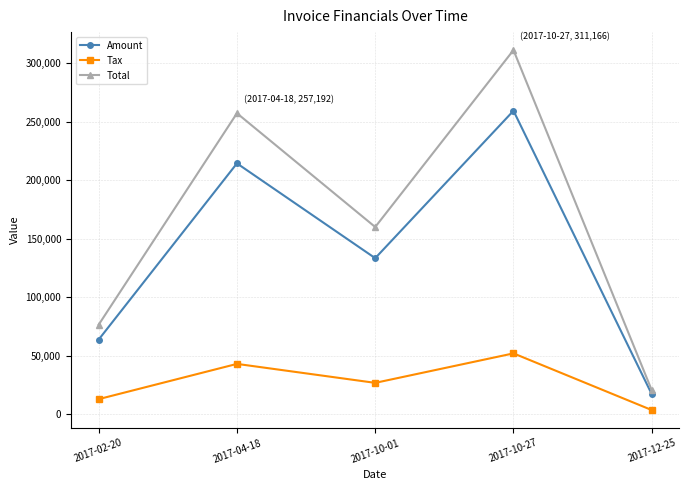

Which series changed the most between 2017-02-20 and 2017-12-25?

Total